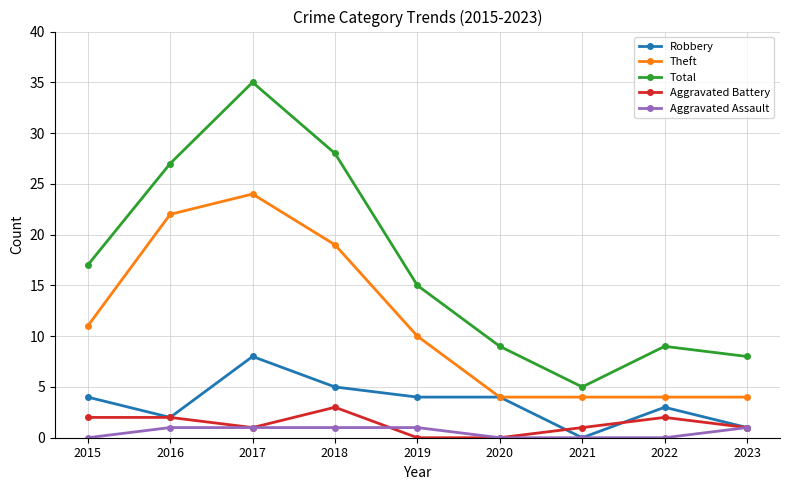

Which label corresponds to the largest value in the chart?

2017